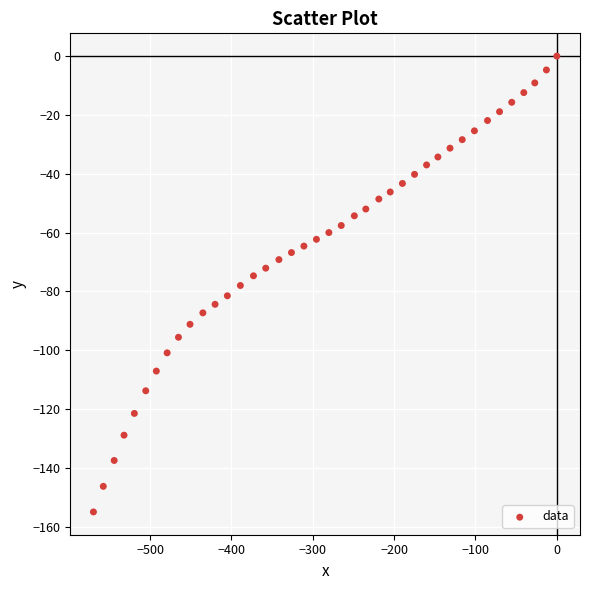

What is the range of Y values (max minus min)?

155.0